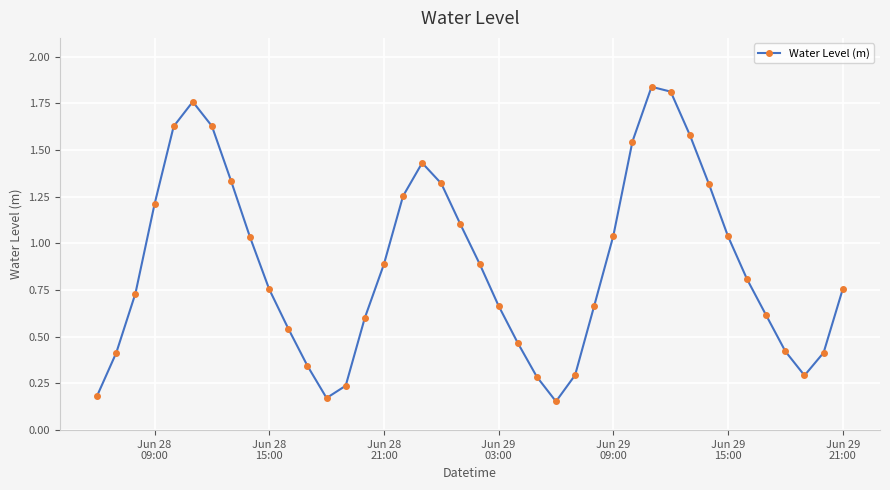

What is the sum of all values?

35.5